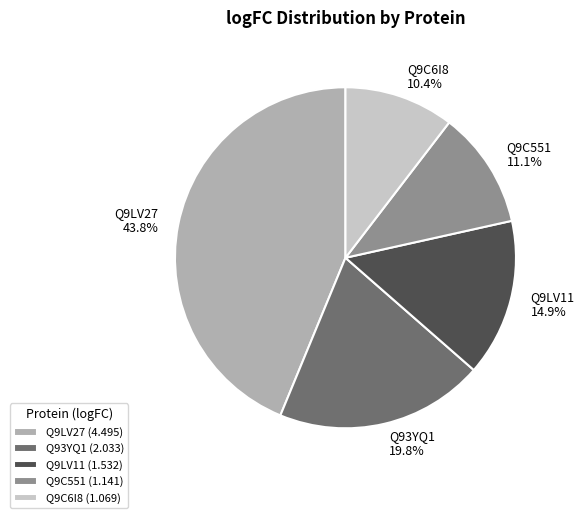

Is there a majority slice in this chart?

No